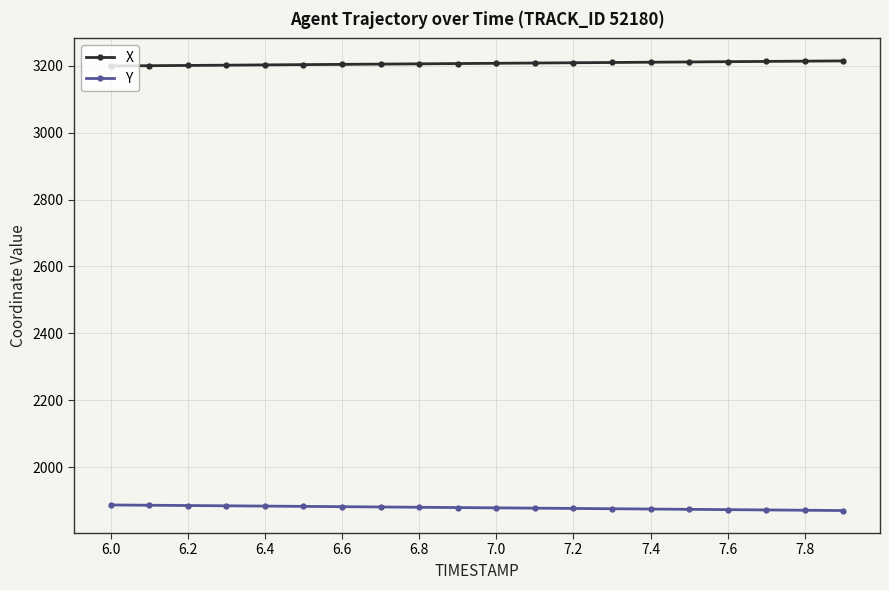

What is the average value of the X series?

3207.2